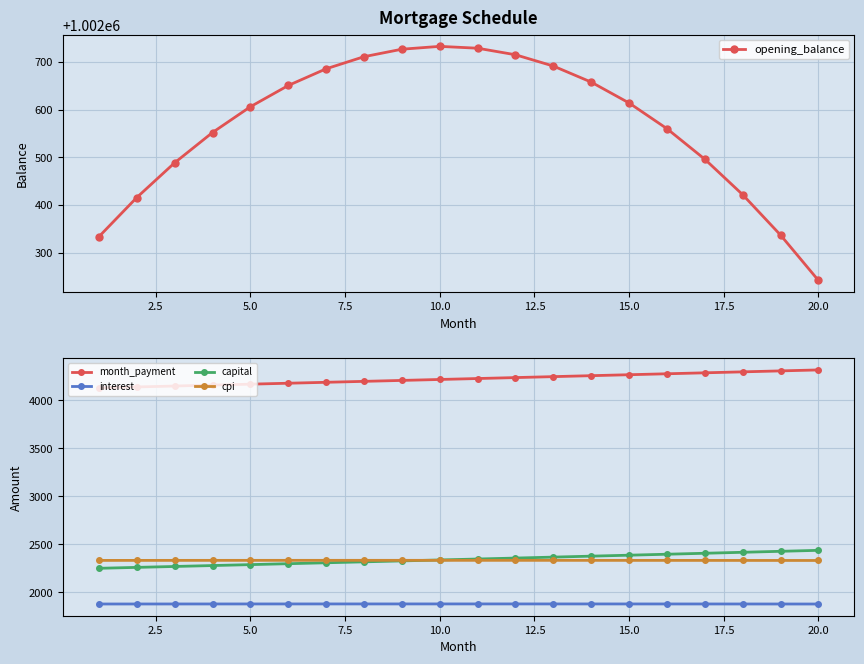

What is the value of the month_payment point at the 17th from the left?

4287.6